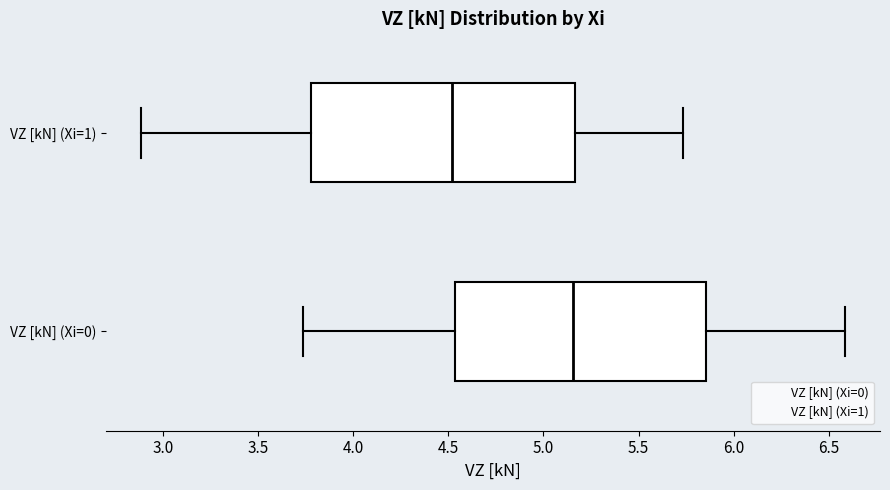

Reading bottom to top, transcribe this box plot: for each box, give where its median line is, the range the box spans, and where its two whiskers end, as read against the x-axis. The values are not printed on the chart, so give them approximately, as read against the axis.

VZ [kN] (Xi=0): median 5.15, box 4.55 to 5.85, whiskers 3.75 to 6.60
VZ [kN] (Xi=1): median 4.50, box 3.80 to 5.15, whiskers 2.90 to 5.75